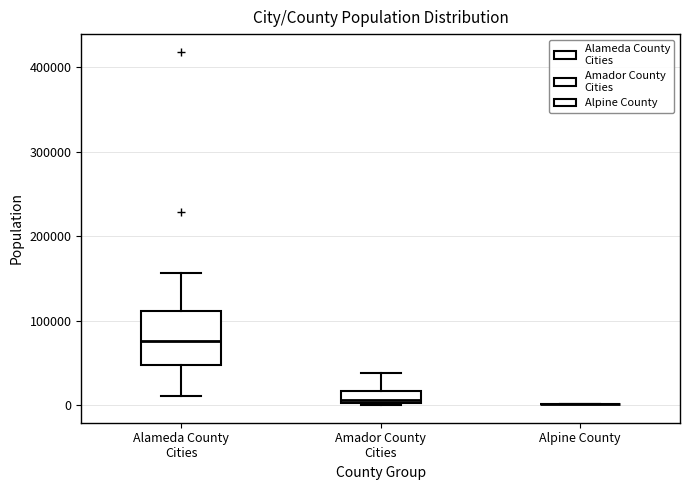

Comparing the boxes themselves (not the whiskers), which one is the tallest?

Alameda County Cities